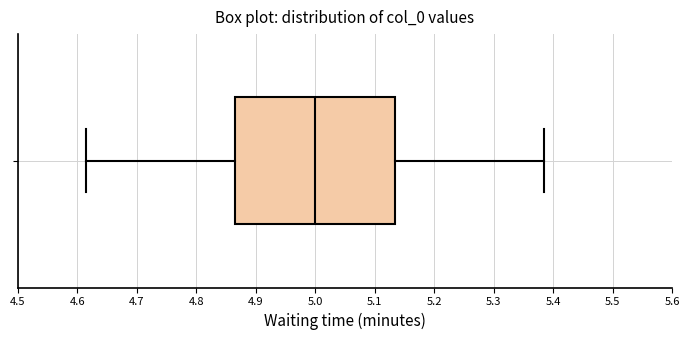

Transcribe this box plot: give where the median line is, the range the box spans, and where the two whiskers end, as read against the x-axis. The values are not printed on the chart, so give them approximately, as read against the axis.

median 5.00, box 4.87 to 5.13, whiskers 4.62 to 5.38